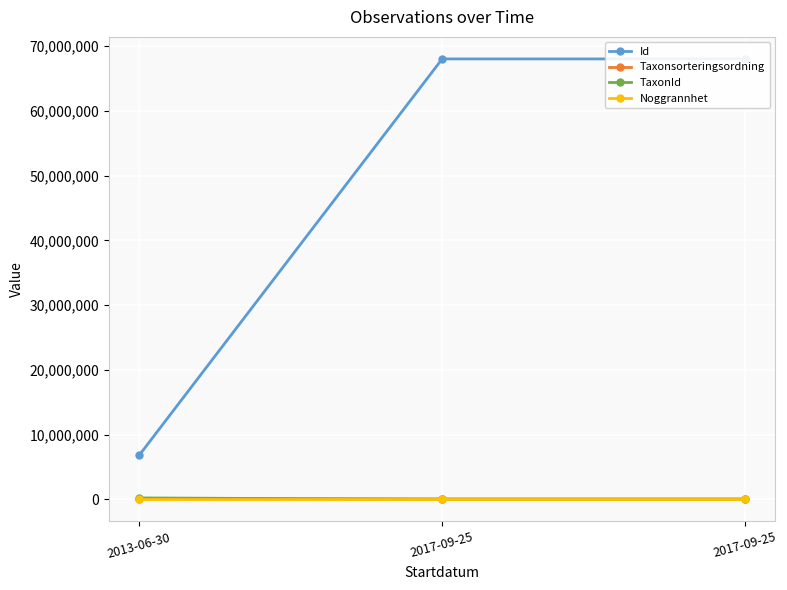

What is the sum of the Id values at 2013-06-30 and 2017-09-25?

74878968